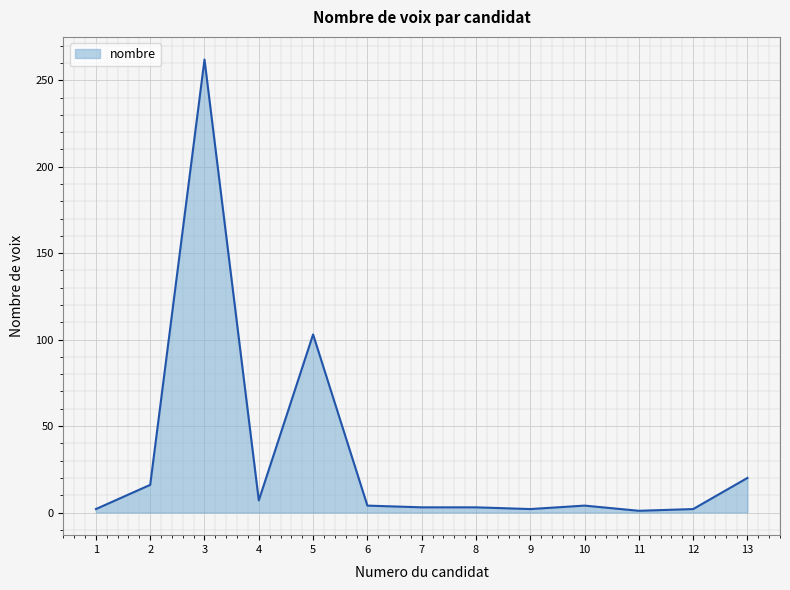

At which label is the value closest to 131?

5